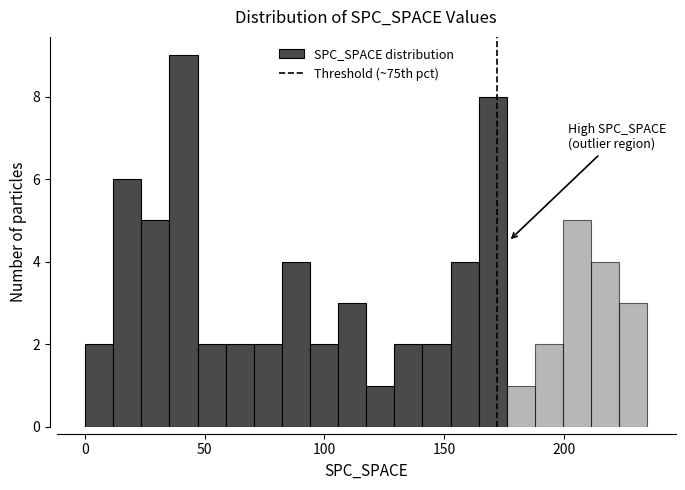

Around what value on the x-axis is the tallest bar? Give the approximate position of its centre, as read against the axis.

40